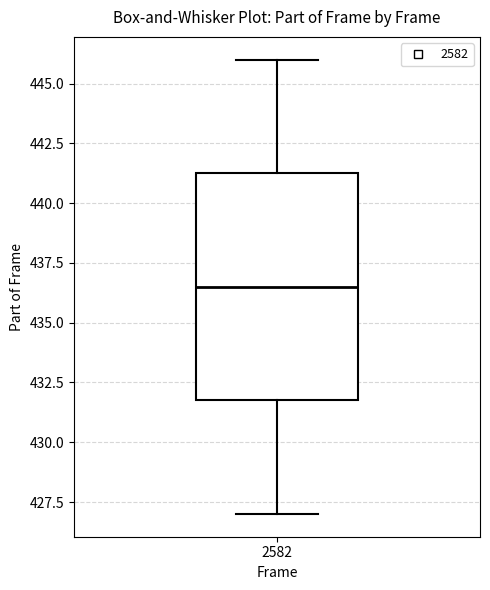

Where does the median line of the box at x = 2582 sit on the y-axis? The values are not printed on the chart, so give them approximately, as read against the axis.

436.5